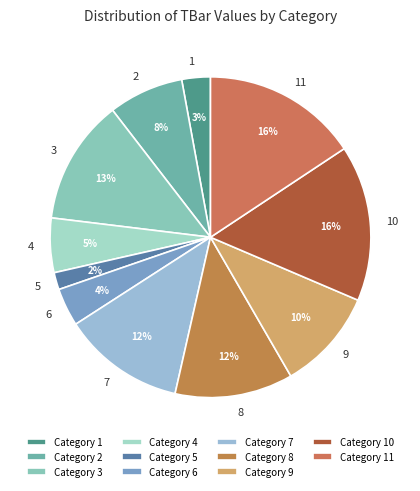

How many slices are in this pie chart?

11